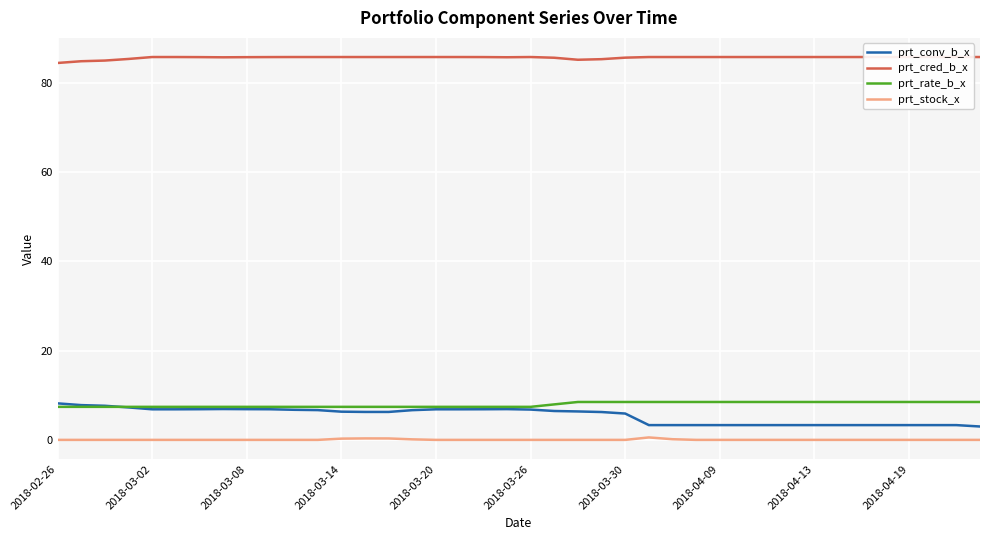

At which category is the sum across all series the highest?

21